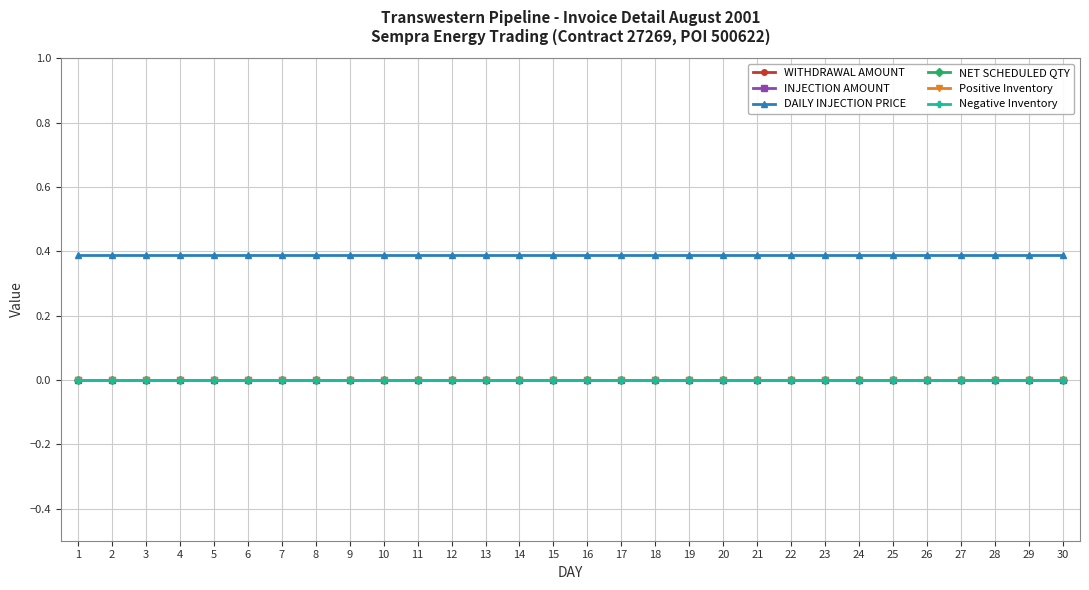

True or false: Positive Inventory and WITHDRAWAL AMOUNT intersect in this chart.

False